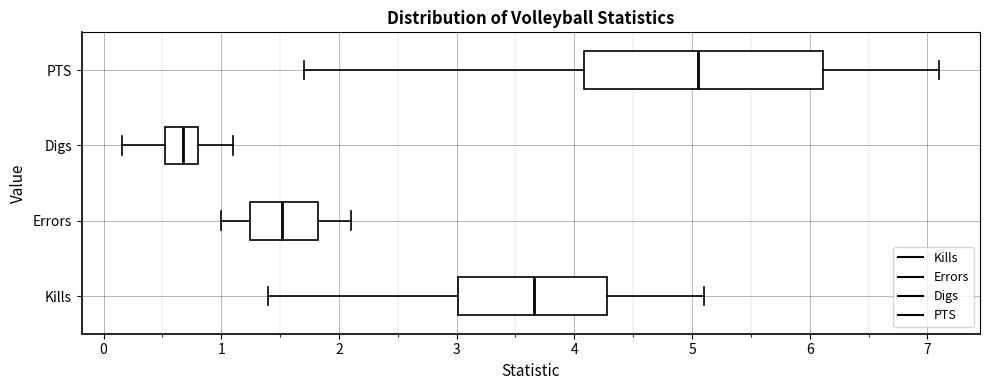

Comparing the boxes themselves (not the whiskers), which one is the widest?

PTS